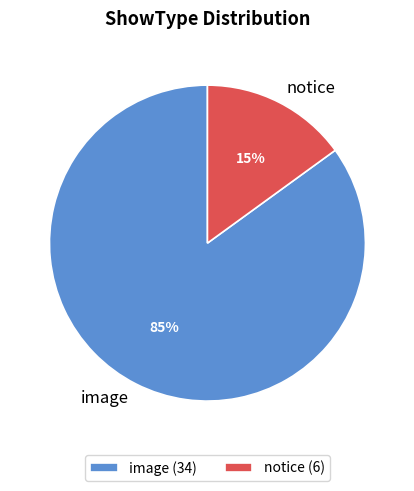

Do image and notice together represent more than half of the pie?

Yes